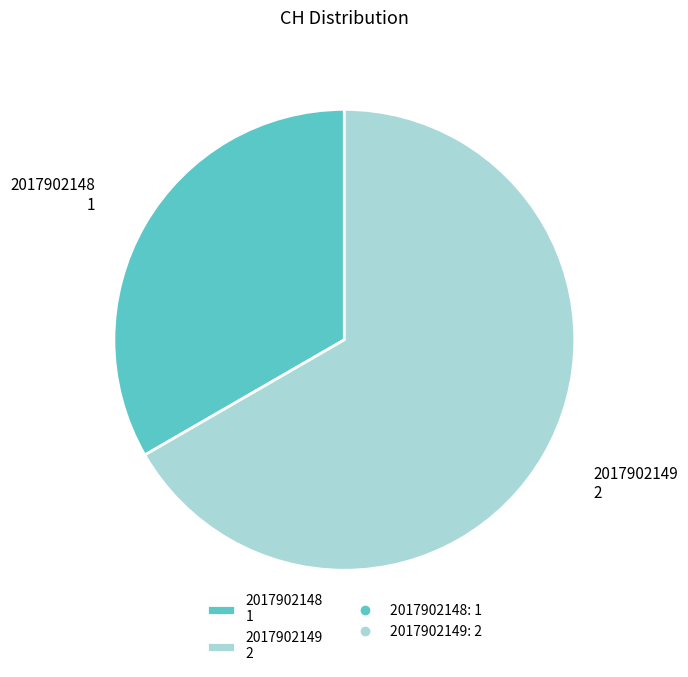

Do 2017902148 1 and 2017902149 2 together represent more than half of the pie?

Yes